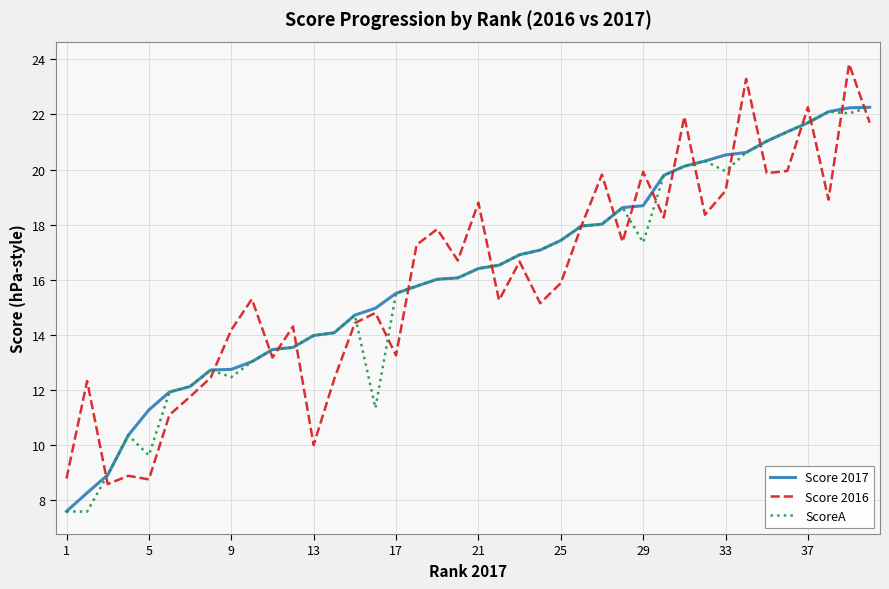

Does the chart have visible grid lines?

Yes